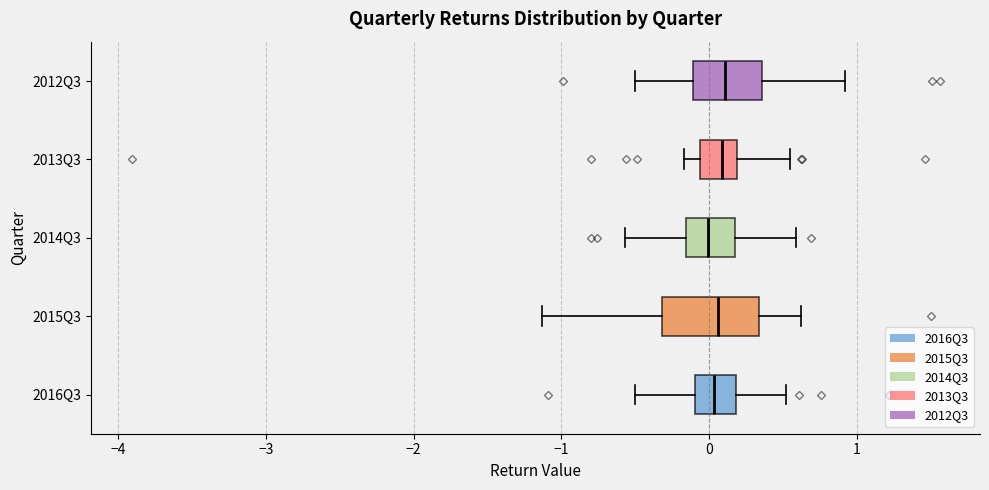

Reading bottom to top, read every box against the x-axis: the position of its median line, the range the box covers, and the ends of its whiskers. The values are not printed on the chart, so give them approximately, as read against the axis.

2016Q3: median 0.0, box -0.1 to 0.2, whiskers -0.5 to 0.5
2015Q3: median 0.1, box -0.3 to 0.3, whiskers -1.1 to 0.6
2014Q3: median 0.0, box -0.2 to 0.2, whiskers -0.6 to 0.6
2013Q3: median 0.1, box -0.1 to 0.2, whiskers -0.2 to 0.6
2012Q3: median 0.1, box -0.1 to 0.4, whiskers -0.5 to 0.9